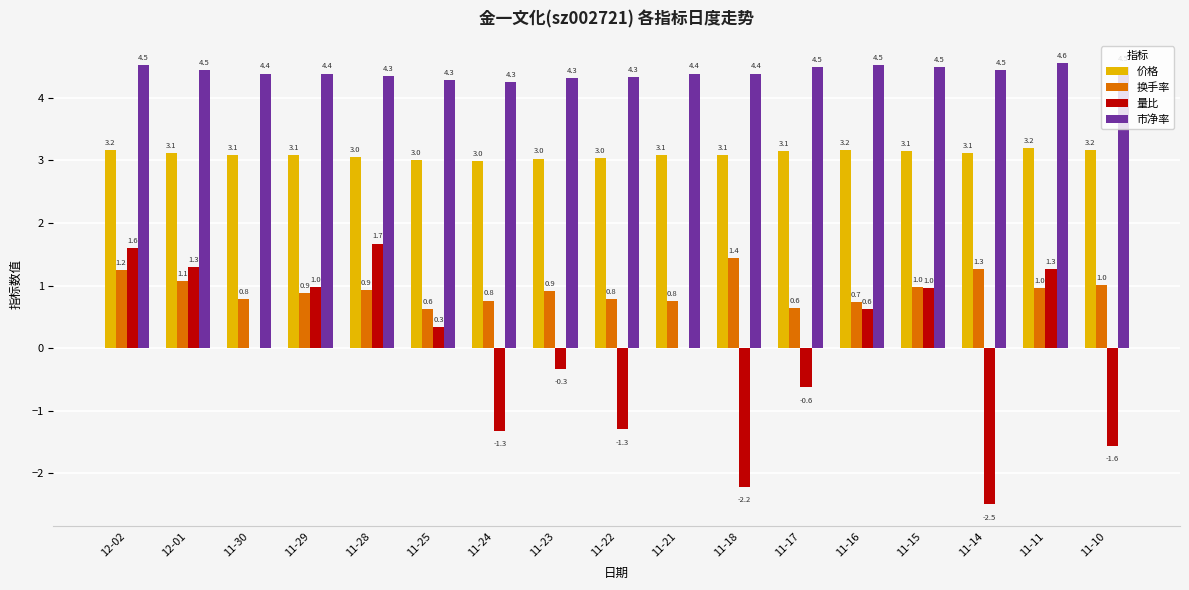

What is the total value across all series at 11-30?

8.3